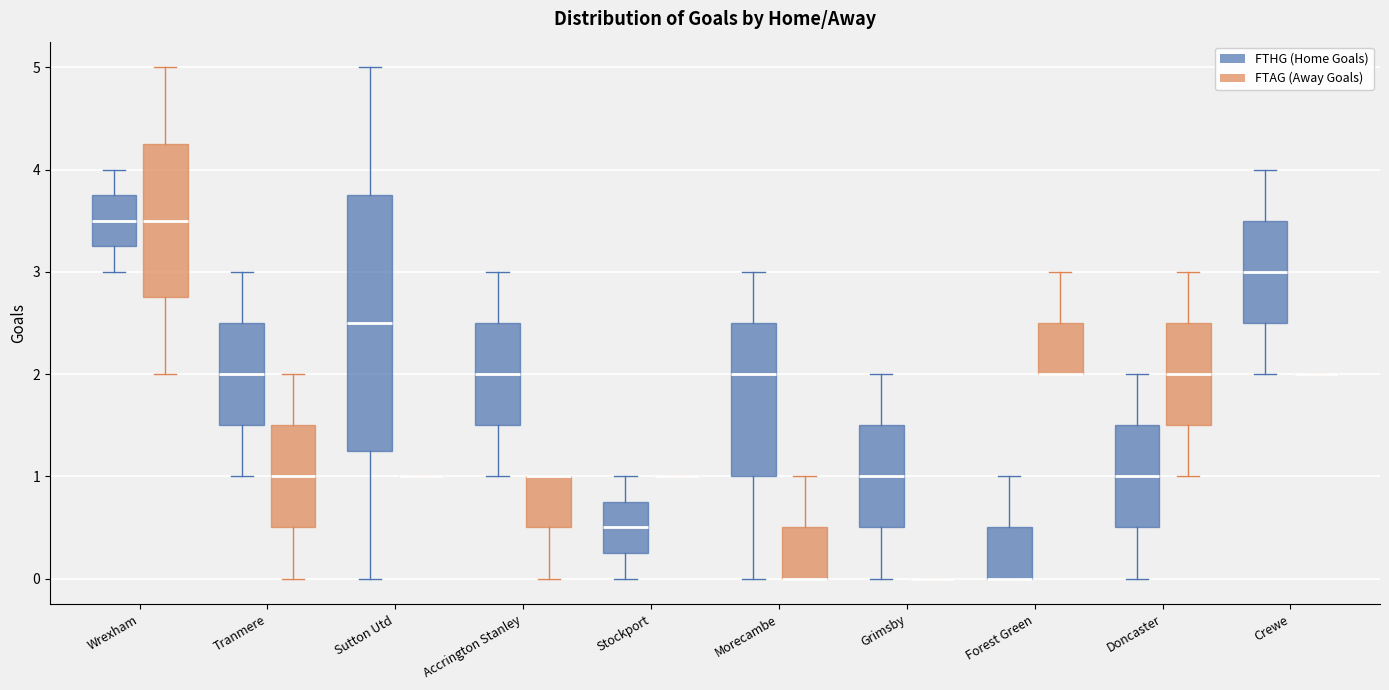

Reading left to right, read every box against the y-axis: the position of its median line, the range the box covers, and the ends of its whiskers. The values are not printed on the chart, so give them approximately, as read against the axis.

Wrexham (FTHG (Home Goals)): median 3.5, box 3.3 to 3.8, whiskers 3.0 to 4.0
Wrexham (FTAG (Away Goals)): median 3.5, box 2.8 to 4.3, whiskers 2.0 to 5.0
Tranmere (FTHG (Home Goals)): median 2.0, box 1.5 to 2.5, whiskers 1.0 to 3.0
Tranmere (FTAG (Away Goals)): median 1.0, box 0.5 to 1.5, whiskers 0.0 to 2.0
Sutton Utd (FTHG (Home Goals)): median 2.5, box 1.3 to 3.8, whiskers 0.0 to 5.0
Sutton Utd (FTAG (Away Goals)): box collapsed to a line at 1.0, whiskers 1.0 to 1.0
Accrington Stanley (FTHG (Home Goals)): median 2.0, box 1.5 to 2.5, whiskers 1.0 to 3.0
Accrington Stanley (FTAG (Away Goals)): median 1.0 (drawn on the box's upper edge), box 0.5 to 1.0, whiskers 0.0 to 1.0
Stockport (FTHG (Home Goals)): median 0.5, box 0.3 to 0.8, whiskers 0.0 to 1.0
Stockport (FTAG (Away Goals)): box collapsed to a line at 1.0, whiskers 1.0 to 1.0
Morecambe (FTHG (Home Goals)): median 2.0, box 1.0 to 2.5, whiskers 0.0 to 3.0
Morecambe (FTAG (Away Goals)): median 0.0 (drawn on the box's lower edge), box 0.0 to 0.5, whiskers 0.0 to 1.0
Grimsby (FTHG (Home Goals)): median 1.0, box 0.5 to 1.5, whiskers 0.0 to 2.0
Grimsby (FTAG (Away Goals)): box collapsed to a line at 0.0, whiskers 0.0 to 0.0
Forest Green (FTHG (Home Goals)): median 0.0 (drawn on the box's lower edge), box 0.0 to 0.5, whiskers 0.0 to 1.0
Forest Green (FTAG (Away Goals)): median 2.0 (drawn on the box's lower edge), box 2.0 to 2.5, whiskers 2.0 to 3.0
Doncaster (FTHG (Home Goals)): median 1.0, box 0.5 to 1.5, whiskers 0.0 to 2.0
Doncaster (FTAG (Away Goals)): median 2.0, box 1.5 to 2.5, whiskers 1.0 to 3.0
Crewe (FTHG (Home Goals)): median 3.0, box 2.5 to 3.5, whiskers 2.0 to 4.0
Crewe (FTAG (Away Goals)): box collapsed to a line at 2.0, whiskers 2.0 to 2.0